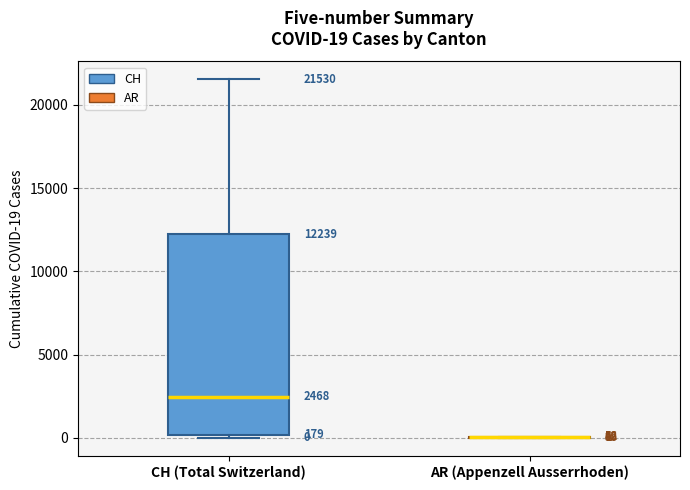

Which box is the tallest, from its lower edge to its upper edge?

CH (Total Switzerland)